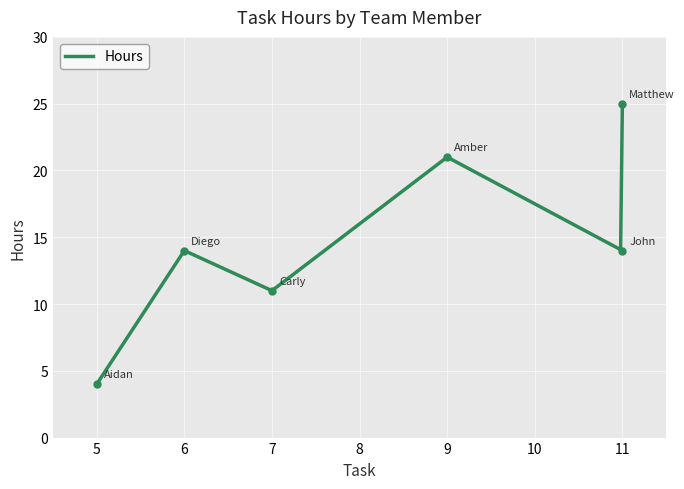

Rank the categories by value from highest to lowest.

Matthew, Amber, John, Diego, Carly, Aidan